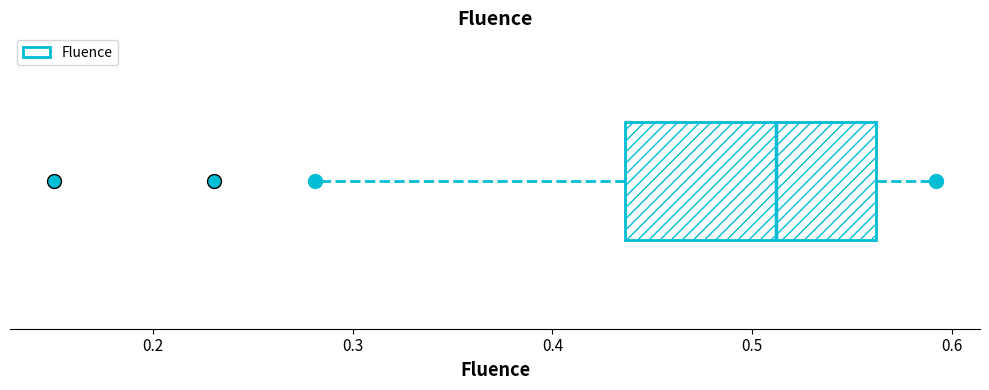

Transcribe this box plot: give where the median line is, the range the box spans, and where the two whiskers end, as read against the x-axis. The values are not printed on the chart, so give them approximately, as read against the axis.

median 0.51, box 0.44 to 0.56, whiskers 0.28 to 0.59